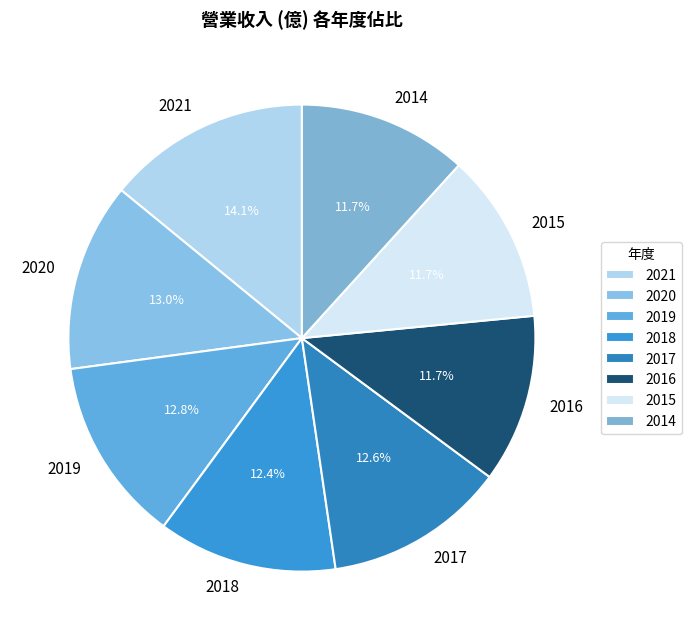

How many segments does this pie chart have?

8